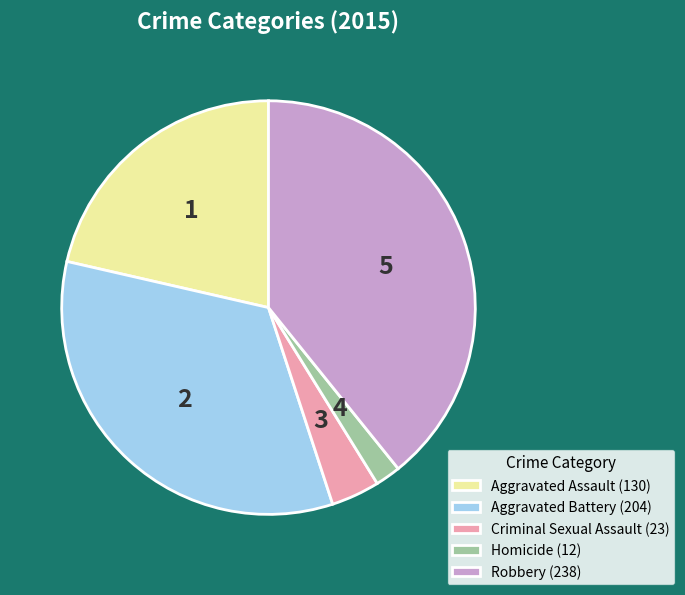

Between Homicide and Criminal Sexual Assault, which is larger?

Criminal Sexual Assault